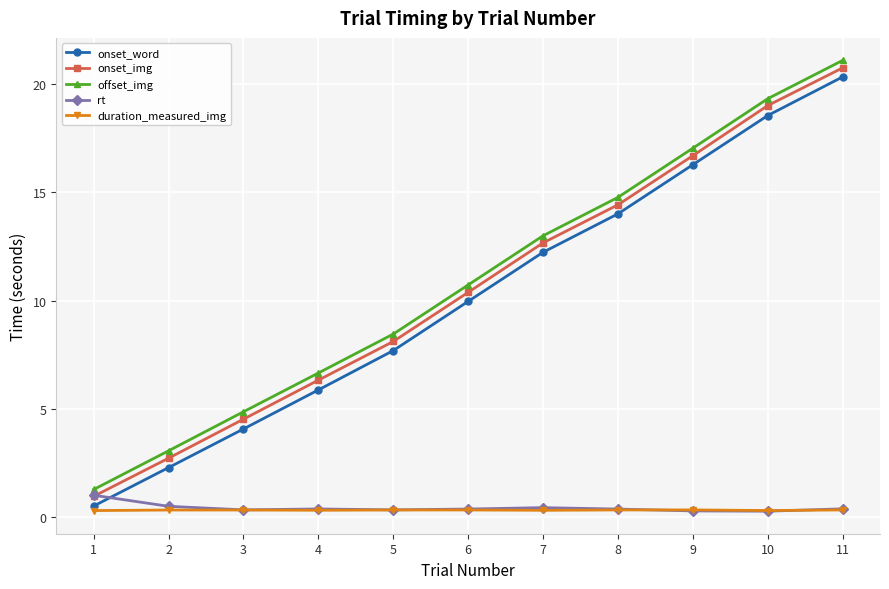

True or false: duration_measured_img and offset_img cross at least once.

False